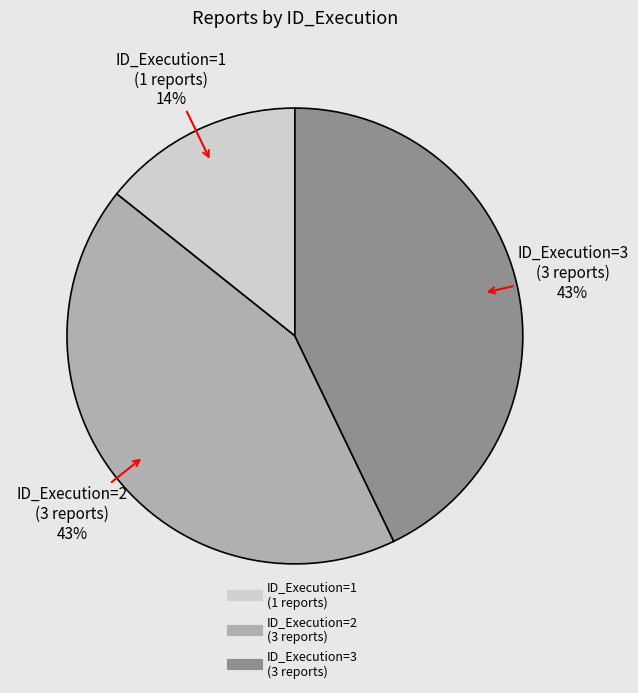

To the nearest percent, what is the difference between the largest and smallest slice percentages?

29%